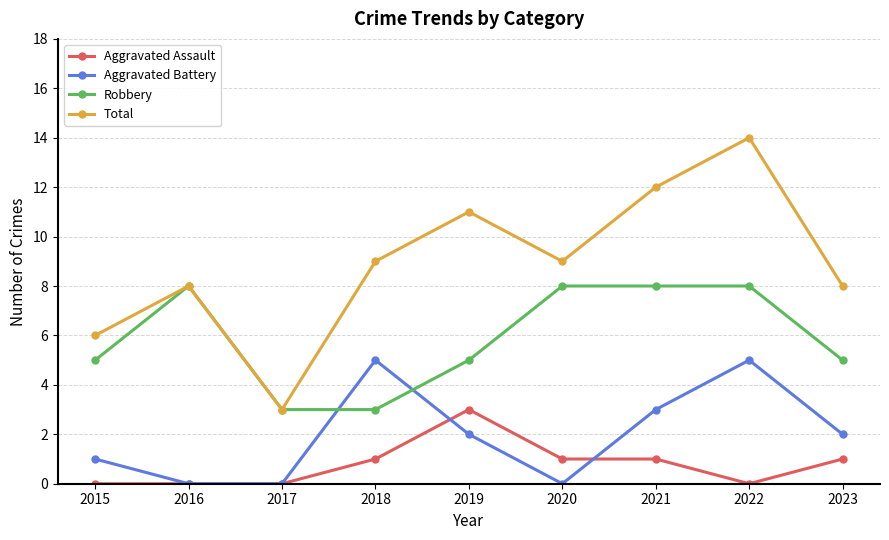

Rank the series at 2022 from lowest to highest value.

Aggravated Assault, Aggravated Battery, Robbery, Total